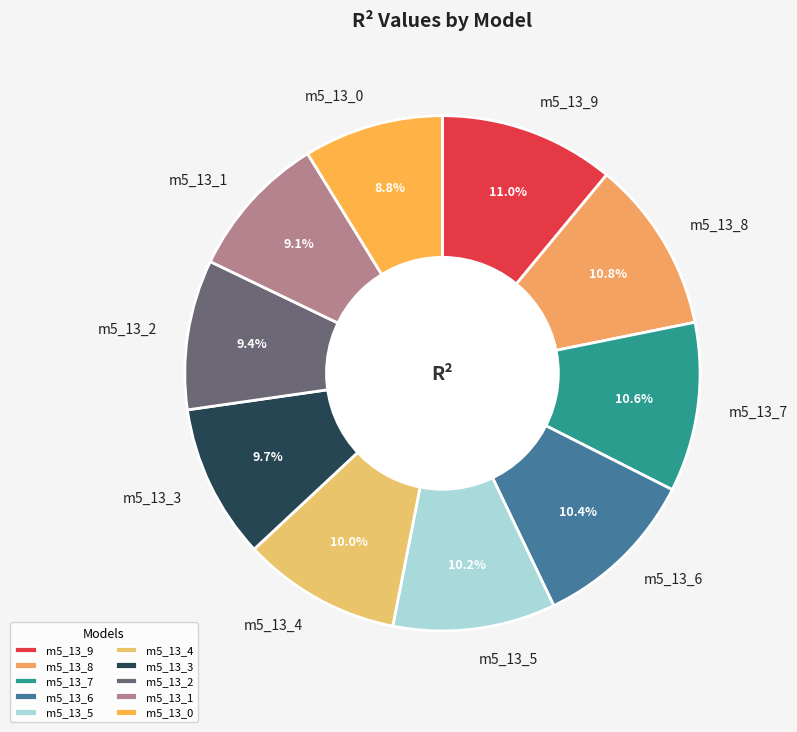

Between m5_13_1 and m5_13_6, which is larger?

m5_13_6